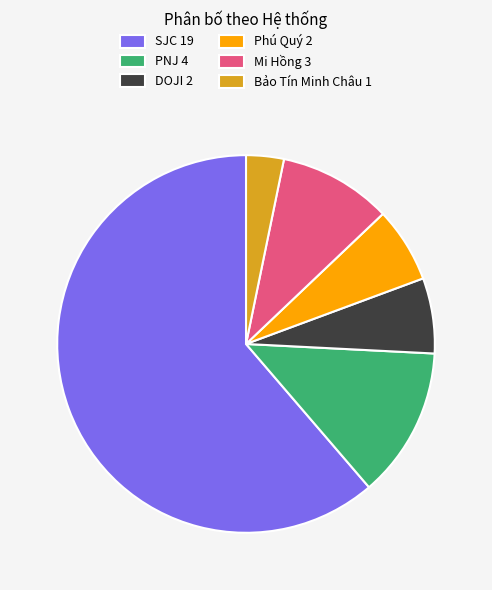

How many segments does this pie chart have?

6